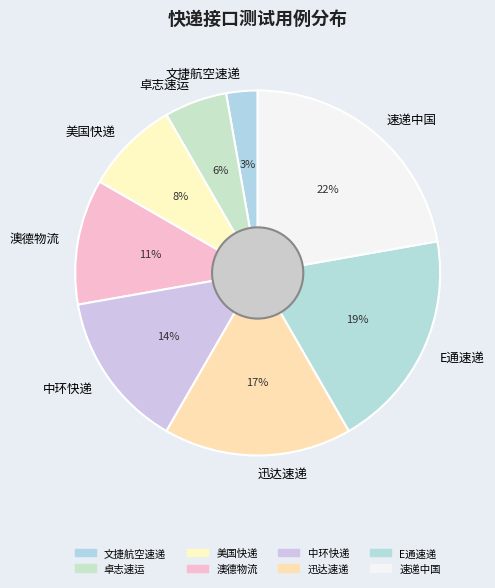

What is the largest slice in the pie chart?

速递中国